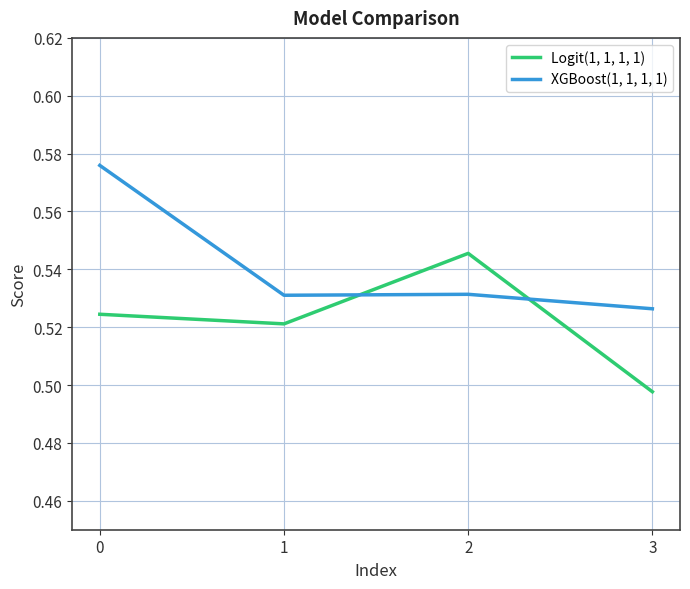

How many lines are shown in the chart?

2